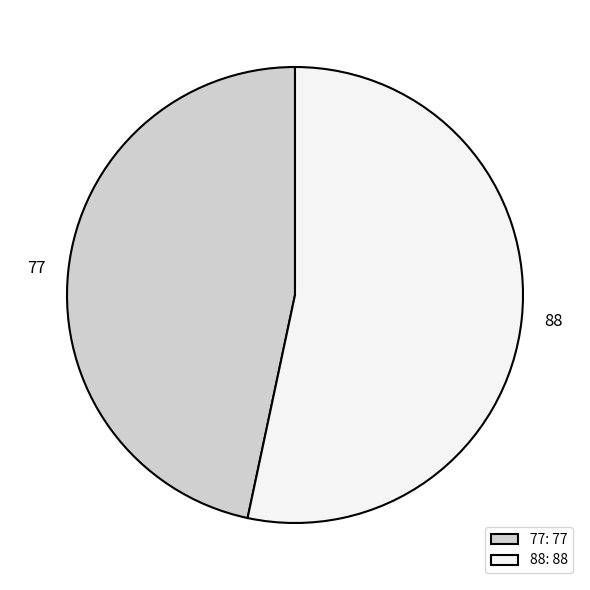

Is the sum of 77 and 88 greater than half?

Yes